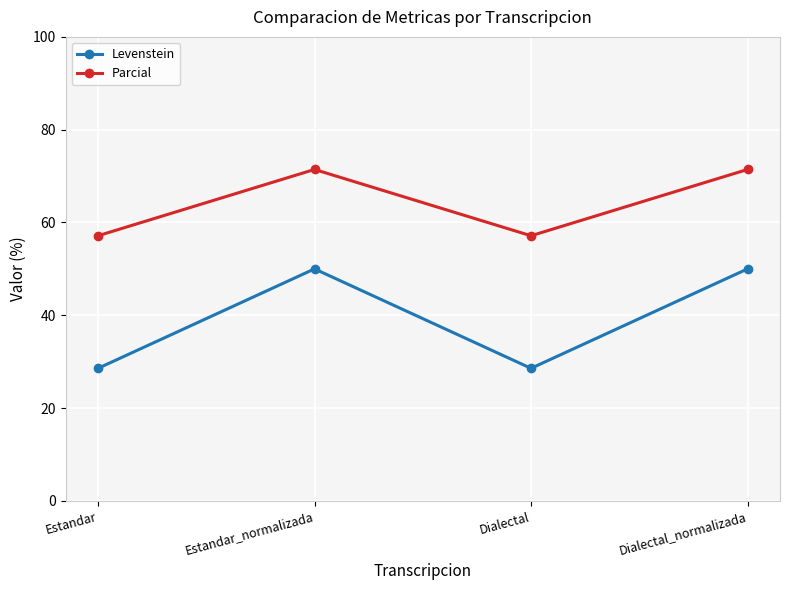

At Estandar, list the series in order from largest to smallest.

Parcial, Levenstein